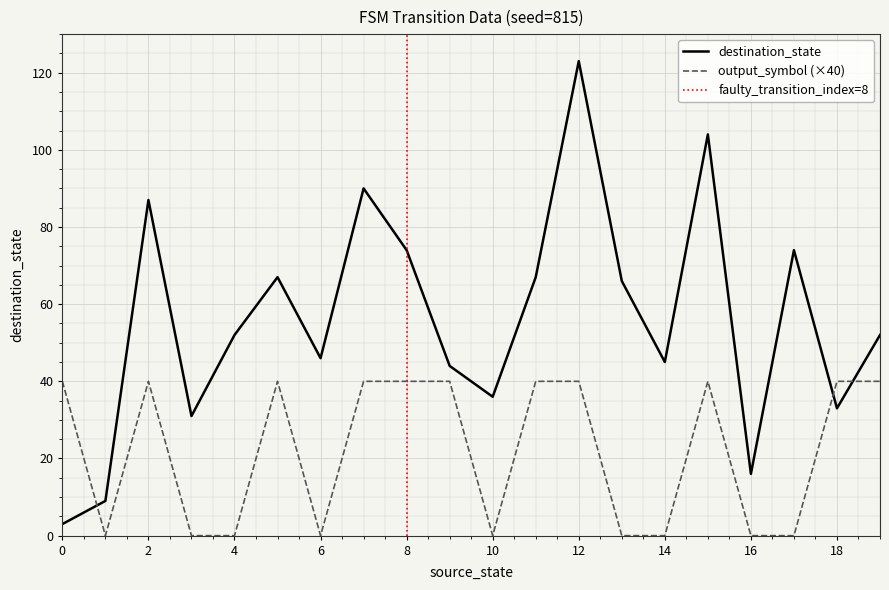

The destination_state series shows 24 at 16. True or false?

False